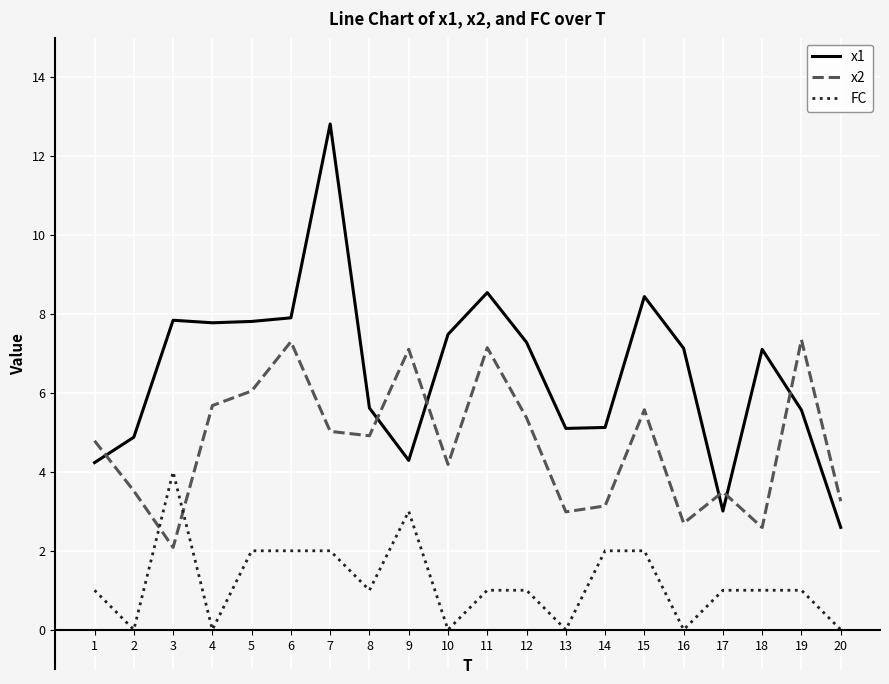

What is the difference between the maximum and minimum values in the FC series?

4.0